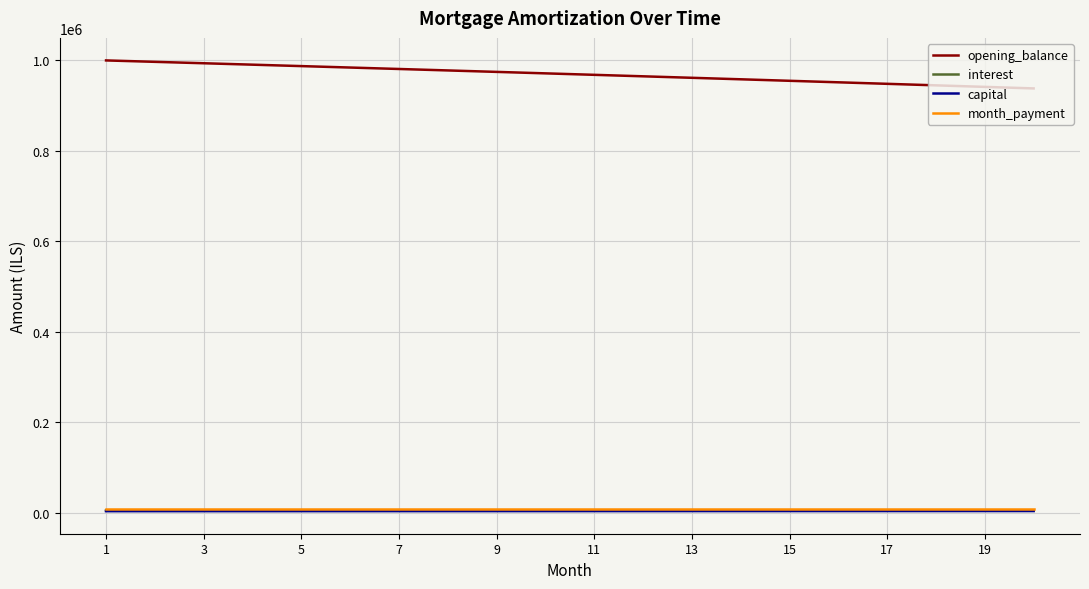

What is the greatest value displayed?

1000000.0